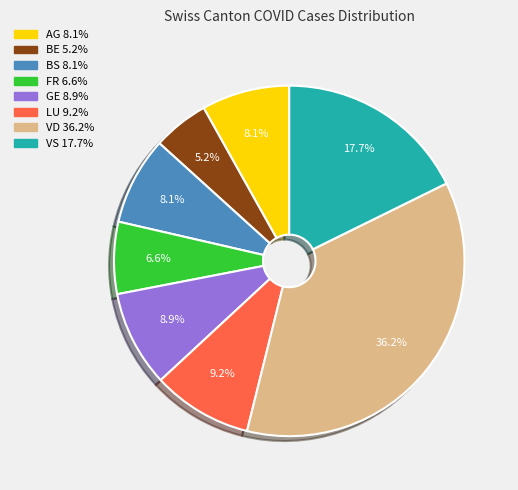

Is there any slice that represents more than half of the pie?

No